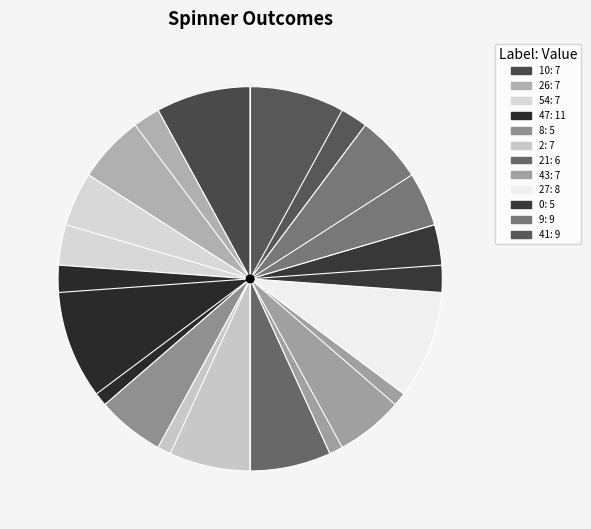

Count the number of slices in the pie.

12